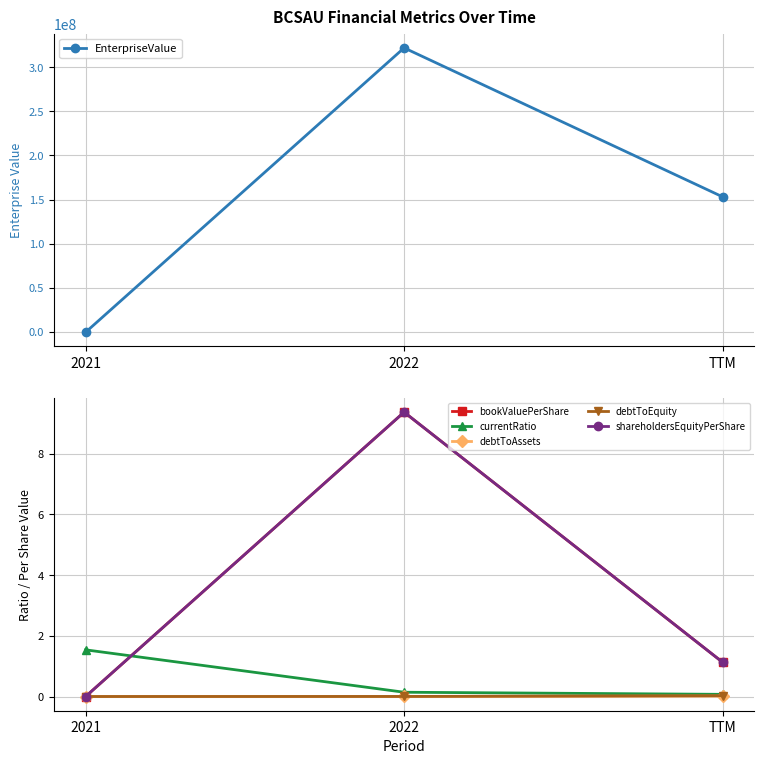

Reading left to right, list all the values displayed in this chart.

EnterpriseValue: -380035.0	321947983.0	153100035.0
bookValuePerShare: 0.0	9.4	1.1
currentRatio: 1.5	0.1	0.1
debtToAssets: 0.0	0.0	0.0
debtToEquity: 0.0	0.0	0.0
shareholdersEquityPerShare: 0.0	9.4	1.1